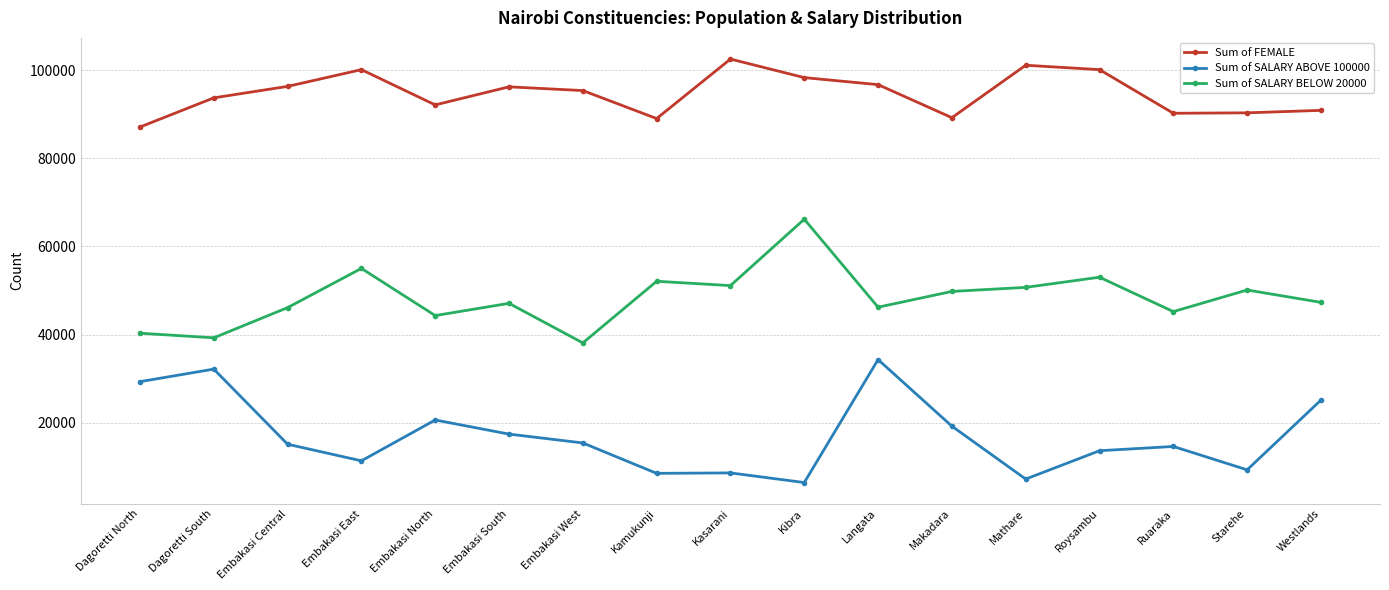

What is the total value across all series at Roysambu?

166774